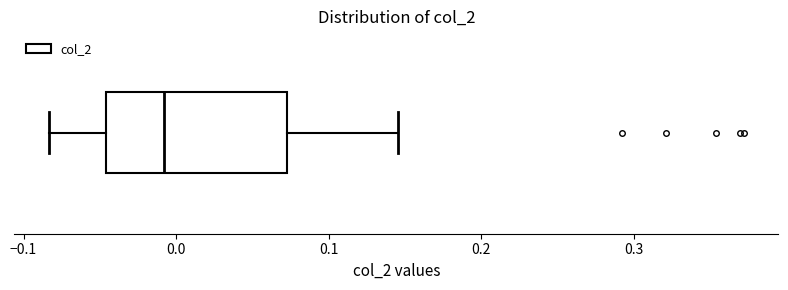

Transcribe this box plot: give where the median line is, the range the box spans, and where the two whiskers end, as read against the x-axis. The values are not printed on the chart, so give them approximately, as read against the axis.

median -0.01, box -0.05 to 0.07, whiskers -0.08 to 0.15